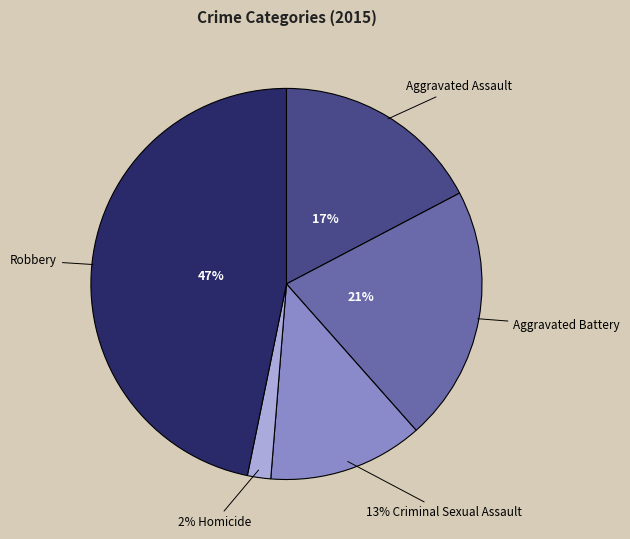

Is there a majority slice in this chart?

No